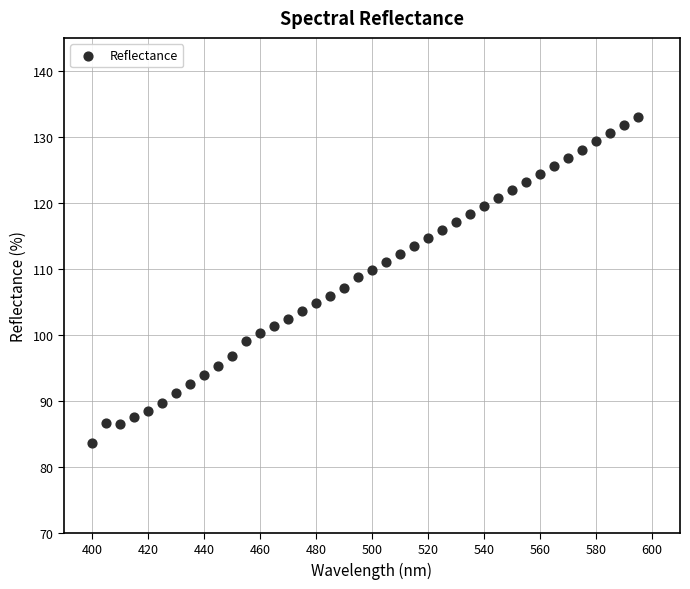

What is the range of X values (max minus min)?

195.0